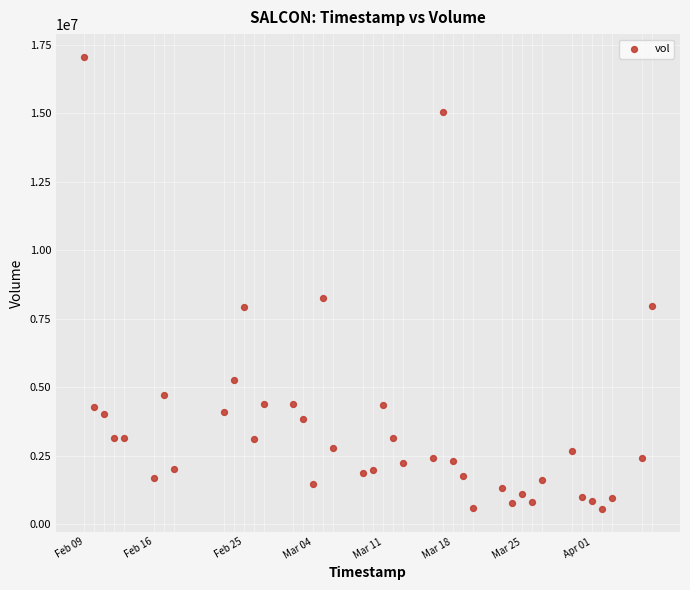

What is the range of X values (max minus min)?

4924800